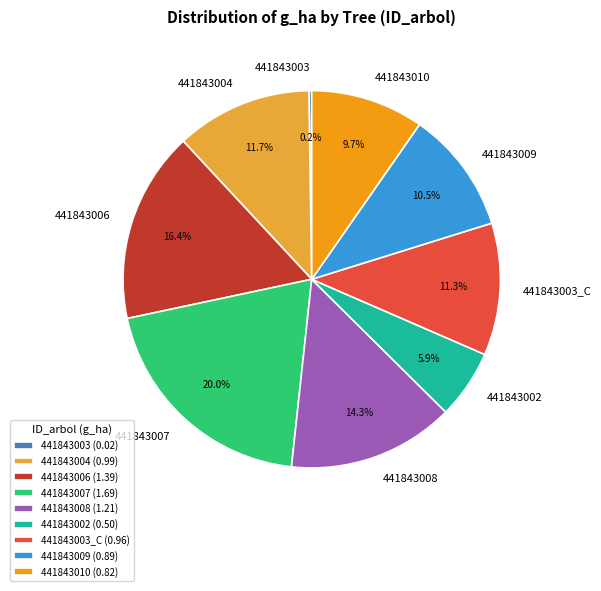

Is the sum of 441843010 and 441843009 greater than half?

No